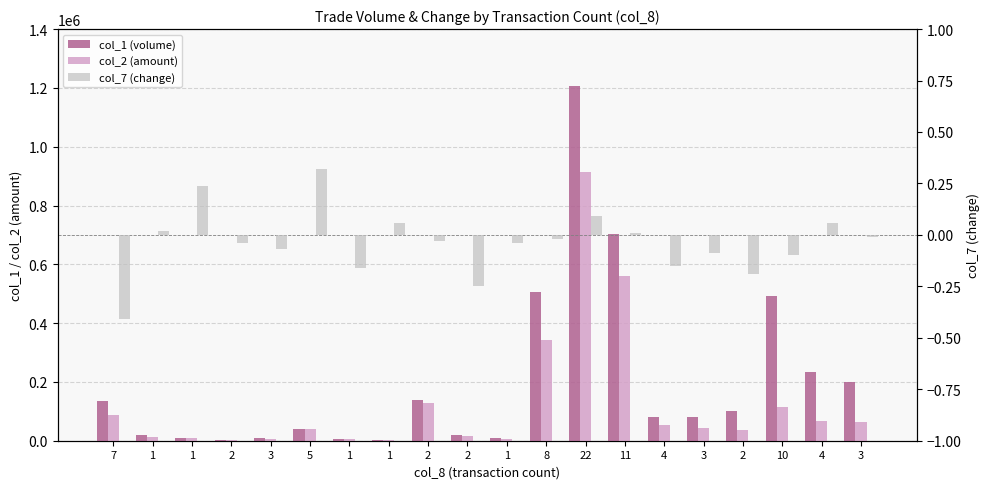

True or false: col_2 (amount) has a value of 172705.1 at 10.

False